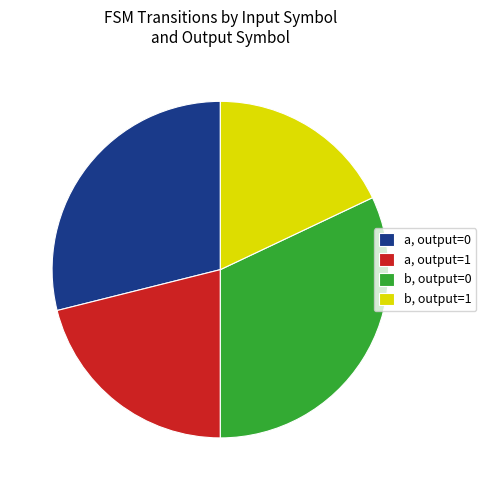

Rank the categories by value from highest to lowest.

b, output=0, a, output=0, a, output=1, b, output=1